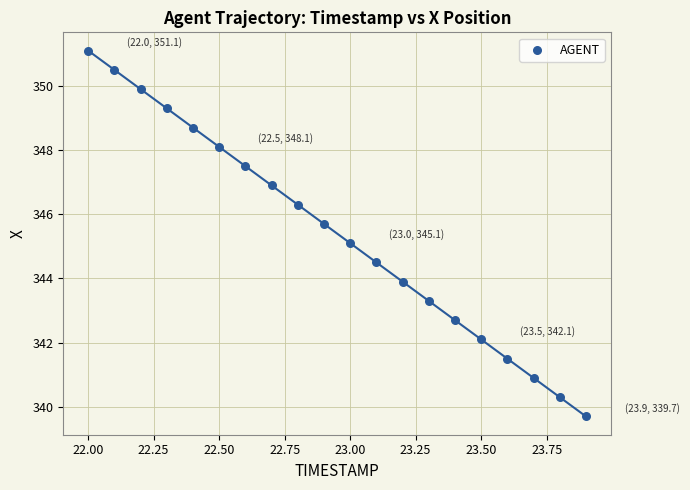

What is the range of X values (max minus min)?

1.9